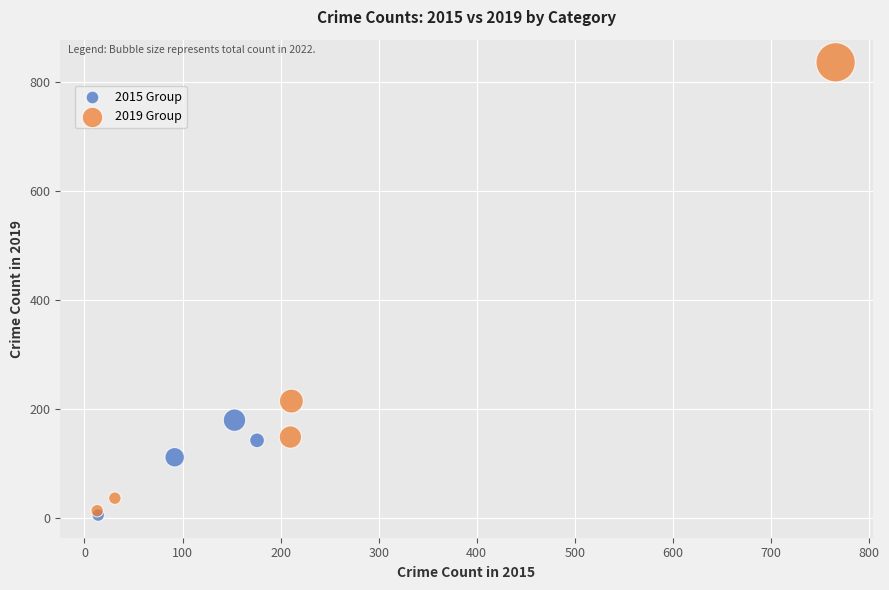

Which series contains the highest Y value?

2019 Group